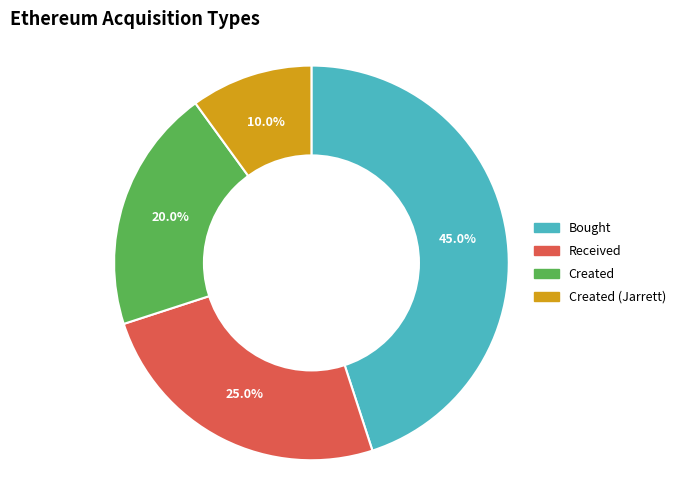

Is there a majority slice in this chart?

No